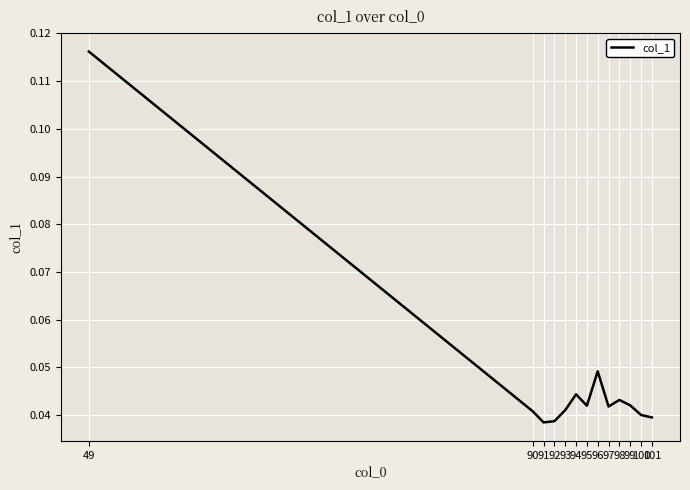

Which category has the highest value across all series?

49